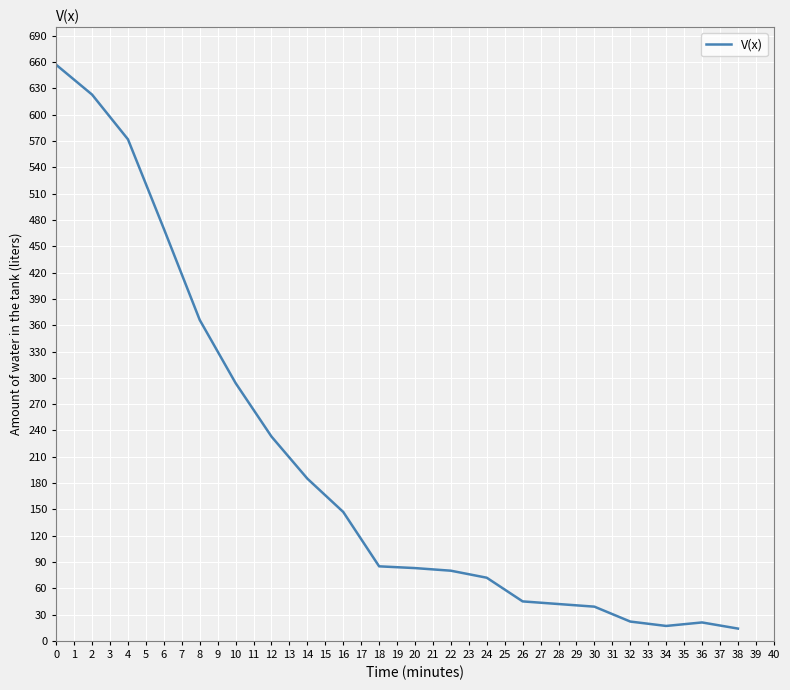

Is it true that the value at 0 is 452?

False